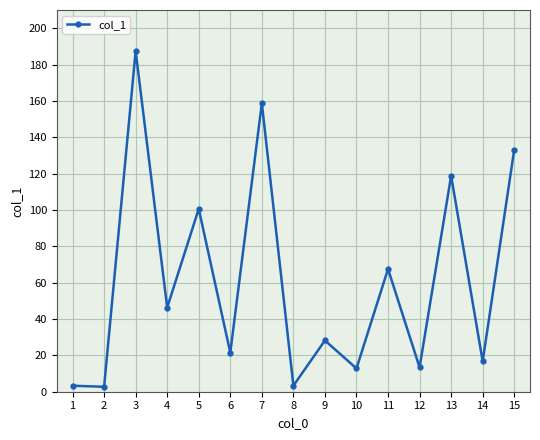

What is the greatest value displayed?

187.4